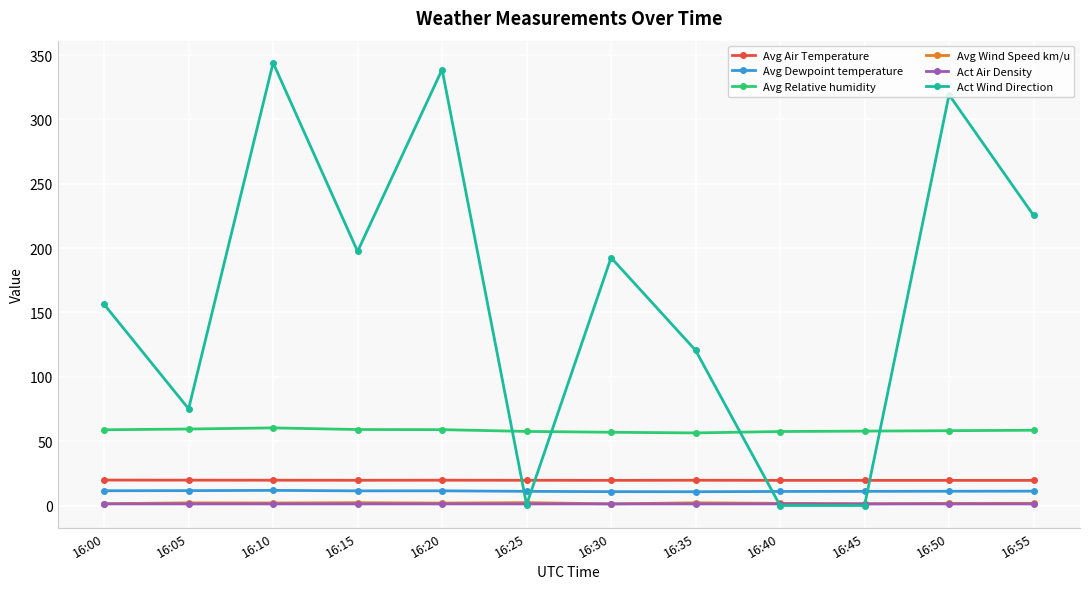

At which category does Act Wind Direction reach its first local peak?

16:10